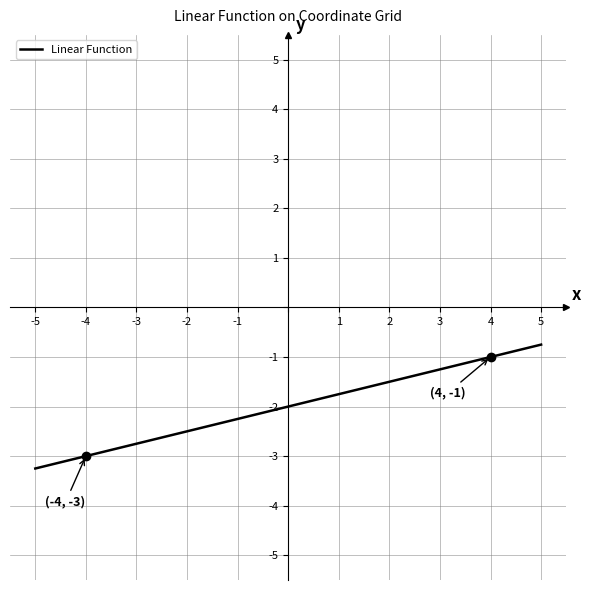

What is the difference between the maximum and minimum values?

2.5